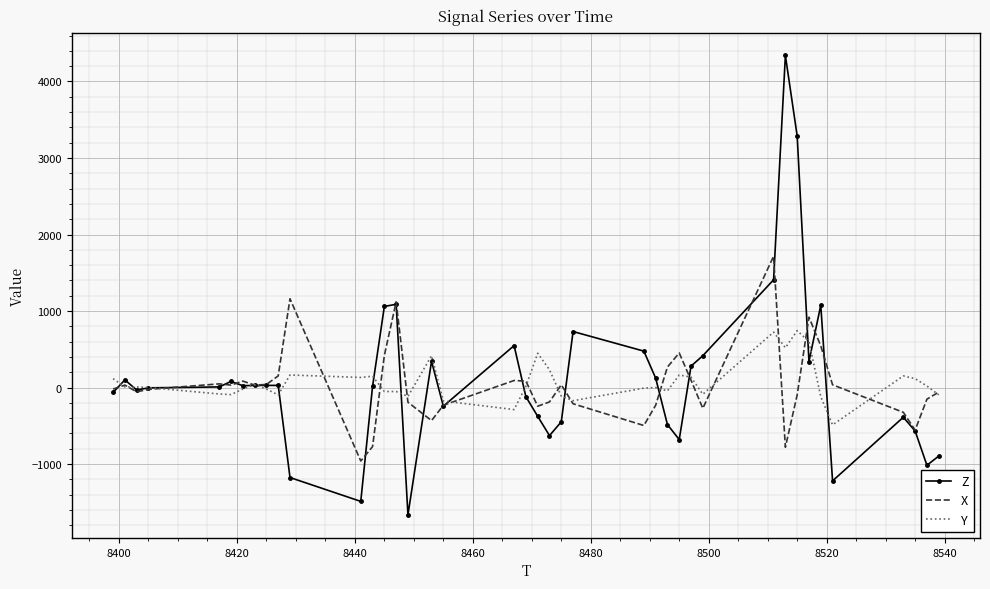

What is the maximum value shown in the chart?

4340